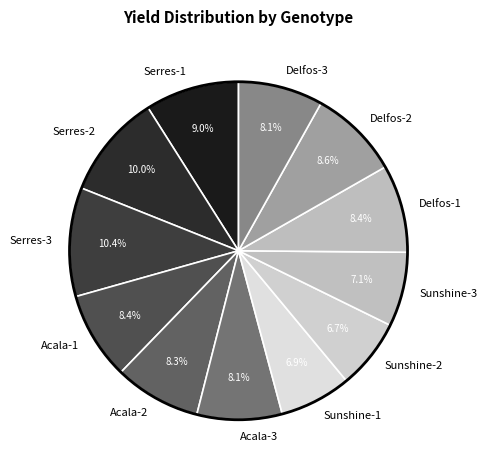

Is it true that Serres-3 is 10% of the pie?

True